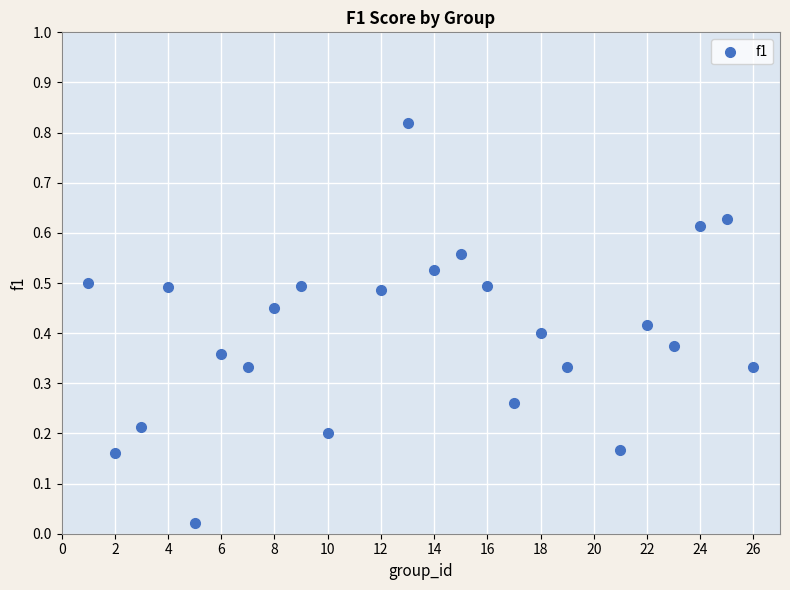

What is the range of X values (max minus min)?

25.0